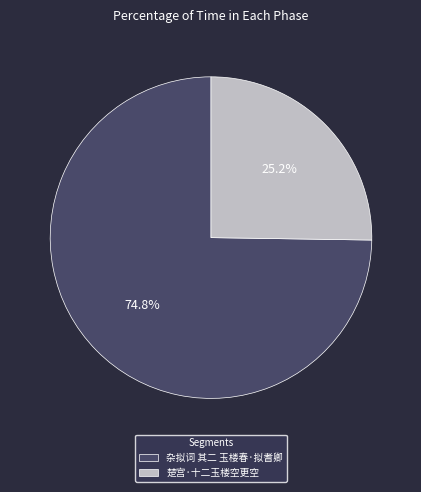

What is the ratio of the value at 楚宫·十二玉楼空更空 to the value at 杂拟词 其二 玉楼春·拟耆卿?

0.3